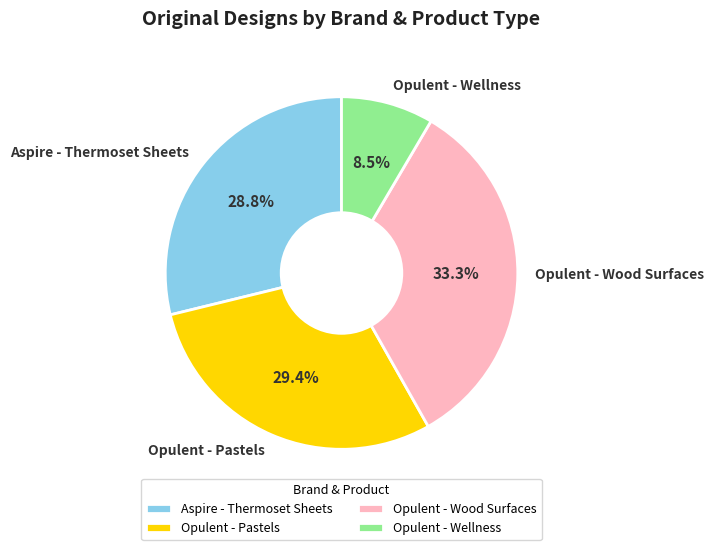

Rank the categories by value from lowest to highest.

Opulent - Wellness, Aspire - Thermoset Sheets, Opulent - Pastels, Opulent - Wood Surfaces